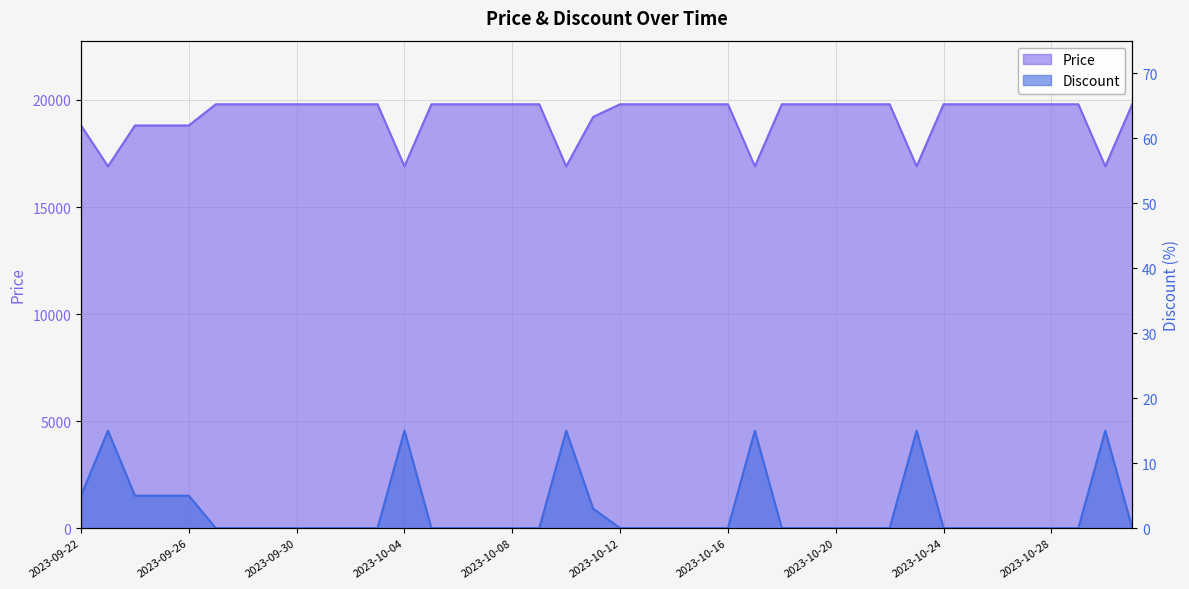

At 2023-09-25, list the series in order from largest to smallest.

Price, Discount